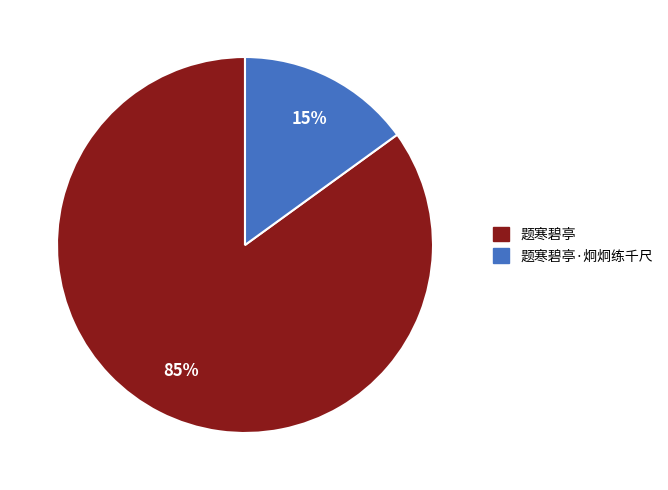

Rank the categories by value from lowest to highest.

题寒碧亭·炯炯练千尺, 题寒碧亭